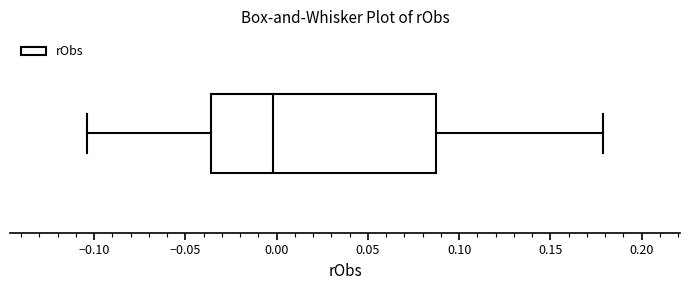

Transcribe this box plot: give where the median line is, the range the box spans, and where the two whiskers end, as read against the x-axis. The values are not printed on the chart, so give them approximately, as read against the axis.

median 0.000, box -0.035 to 0.085, whiskers -0.105 to 0.180